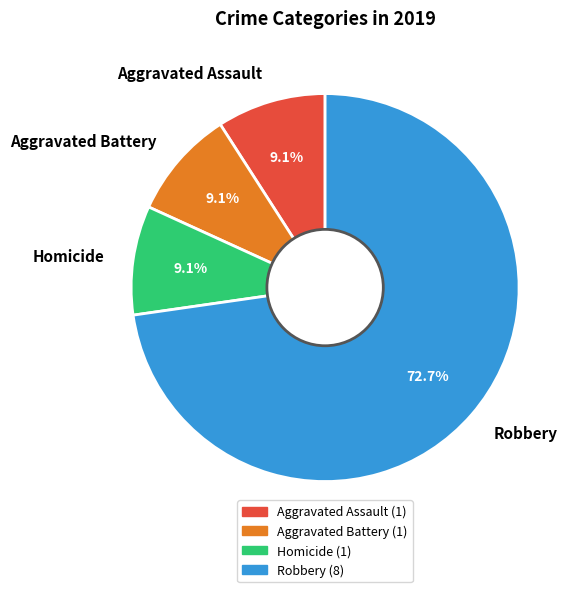

How many slices are in this pie chart?

4